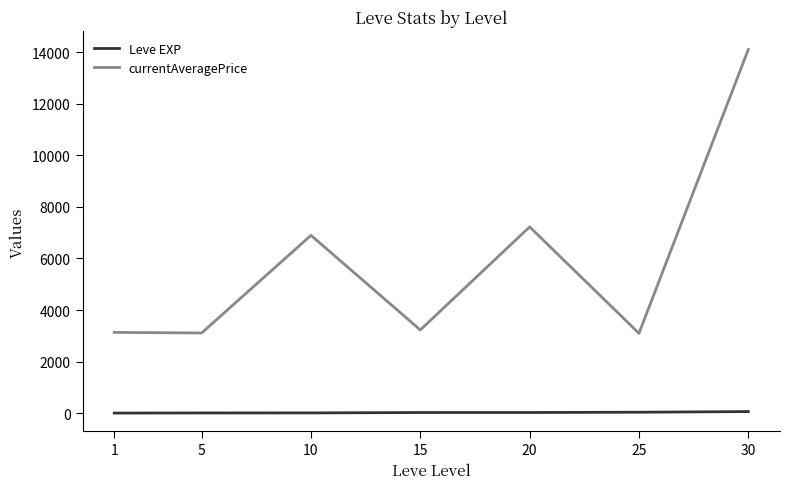

At how many categories does at least one series exceed 11840?

1